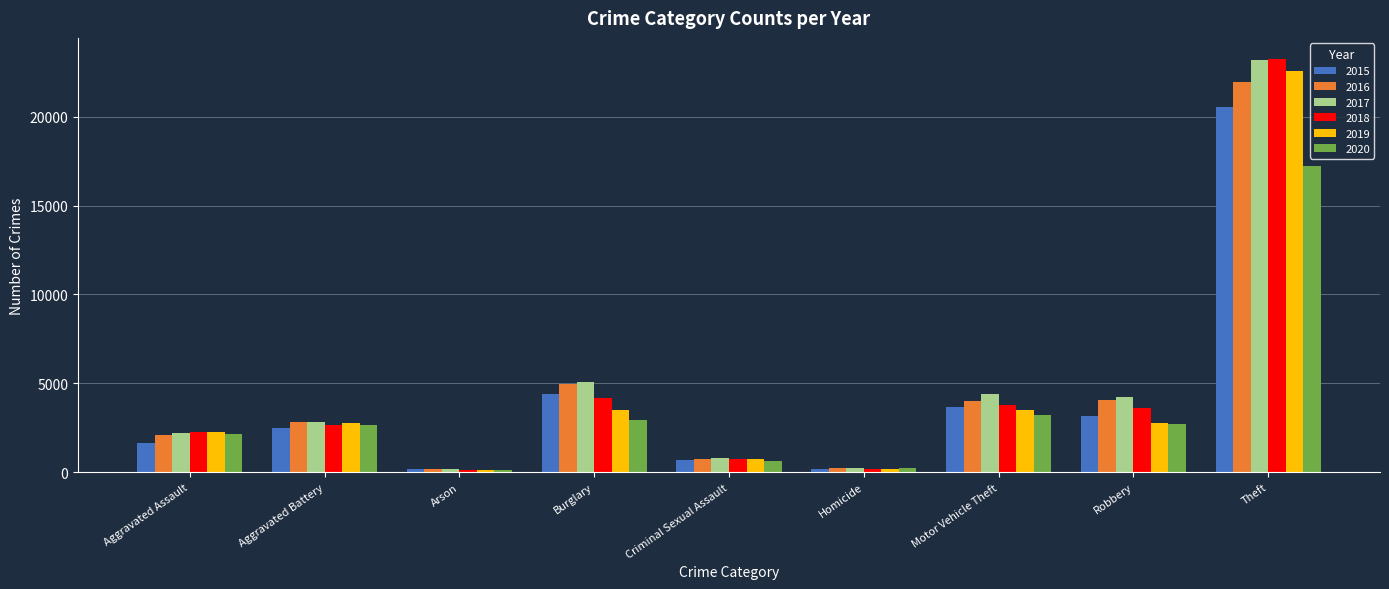

What is the value of the 2017 bar at the 4th from the left?

5076